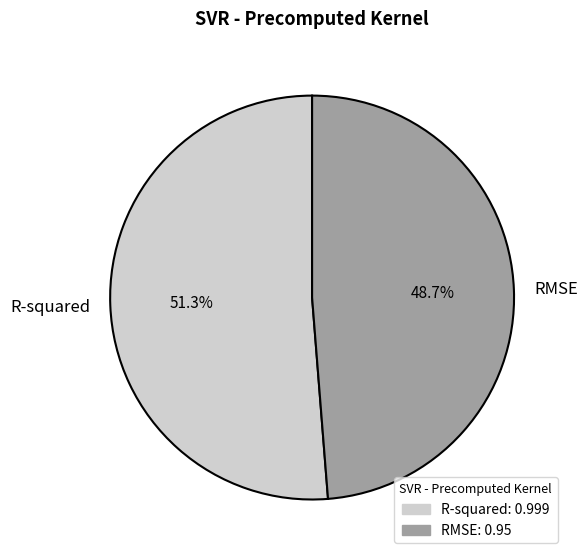

To the nearest percent, what percentage of the pie is R-squared?

51%